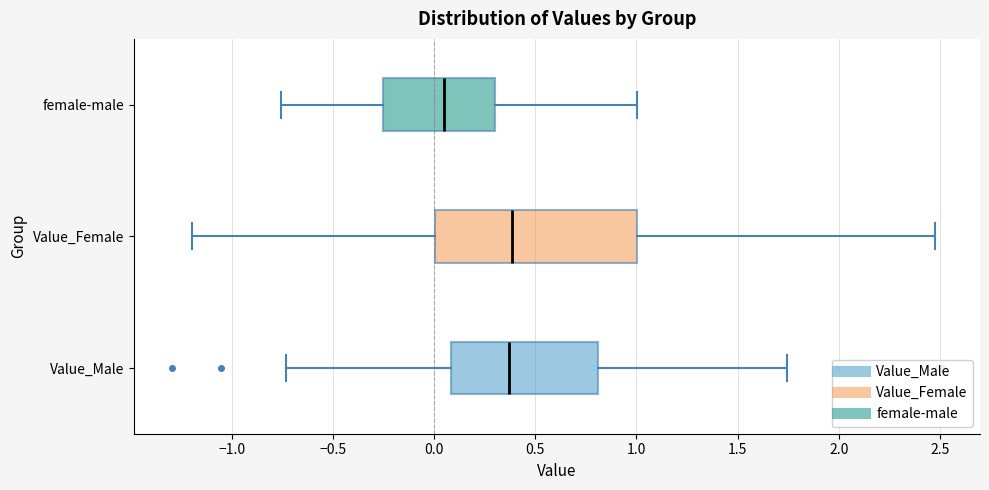

Reading bottom to top, transcribe this box plot: for each box, give where its median line is, the range the box spans, and where its two whiskers end, as read against the x-axis. The values are not printed on the chart, so give them approximately, as read against the axis.

Value_Male: median 0.35, box 0.10 to 0.80, whiskers -0.75 to 1.75
Value_Female: median 0.40, box 0.00 to 1.00, whiskers -1.20 to 2.50
female-male: median 0.05, box -0.25 to 0.30, whiskers -0.75 to 1.00